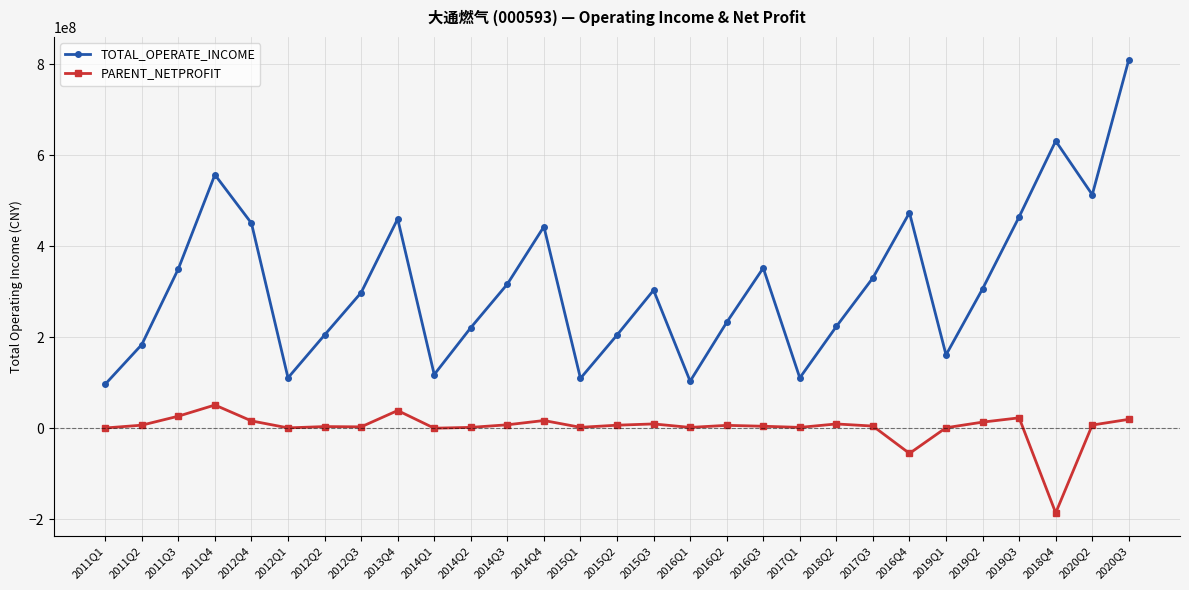

At how many categories does at least one series exceed 620777253?

2